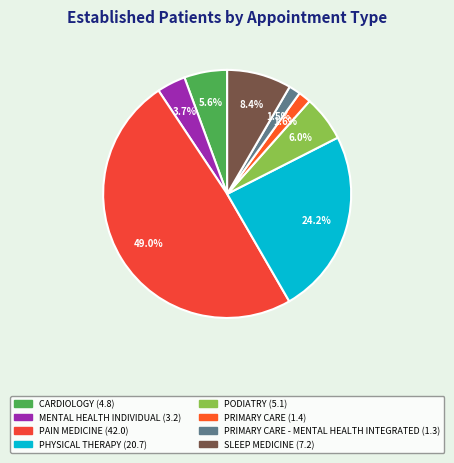

How many segments does this pie chart have?

8